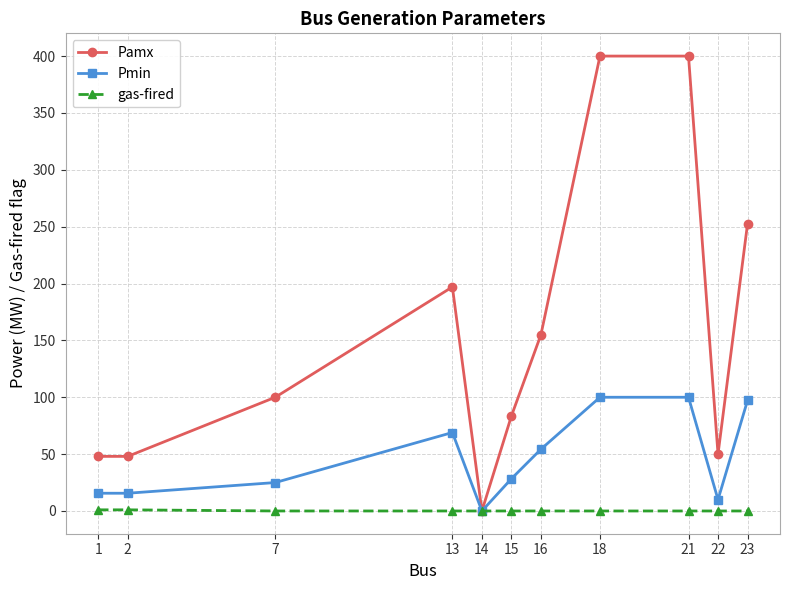

The value of Pmin at 23 is 49.5. True or false?

False